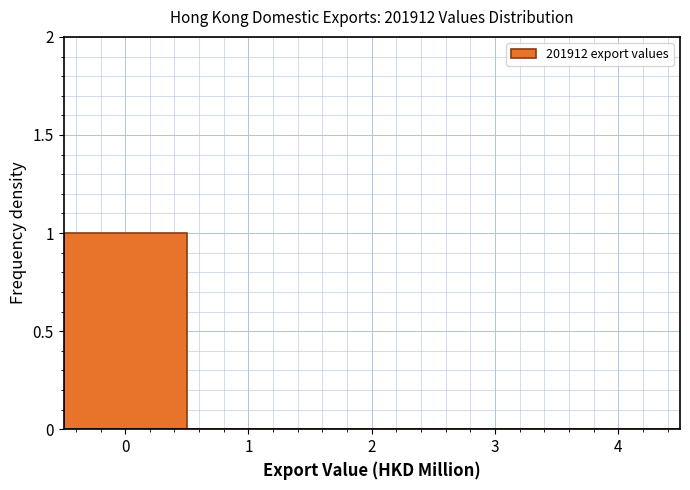

What is the height of the bar covering -0.5 to 0.5 on the x-axis? The values are not printed on the chart, so give them approximately, as read against the axis.

1